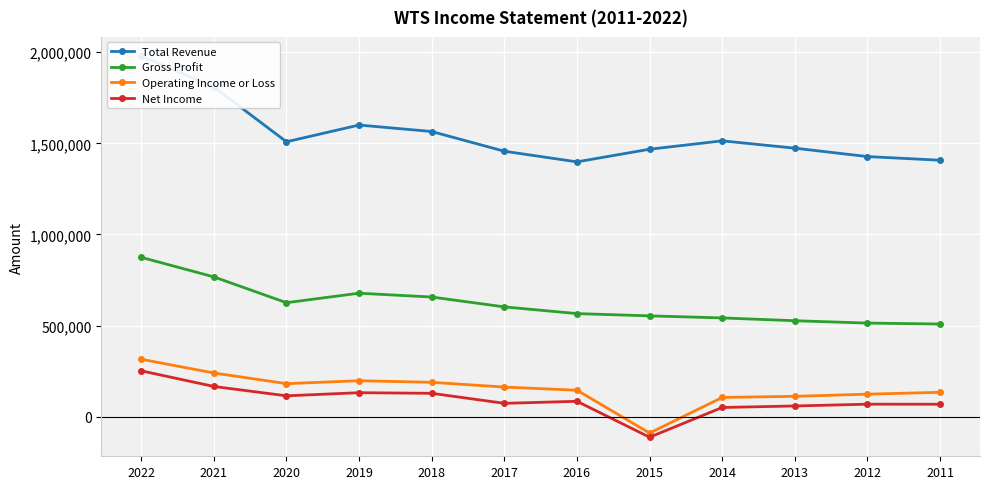

Rank the categories by Total Revenue value from highest to lowest.

2022, 2021, 2019, 2018, 2014, 2020, 2013, 2015, 2017, 2012, 2011, 2016